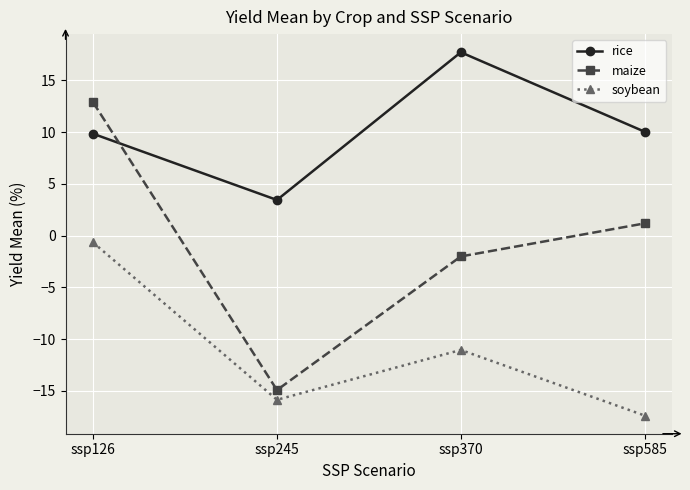

What is the highest value of the rice series?

17.7